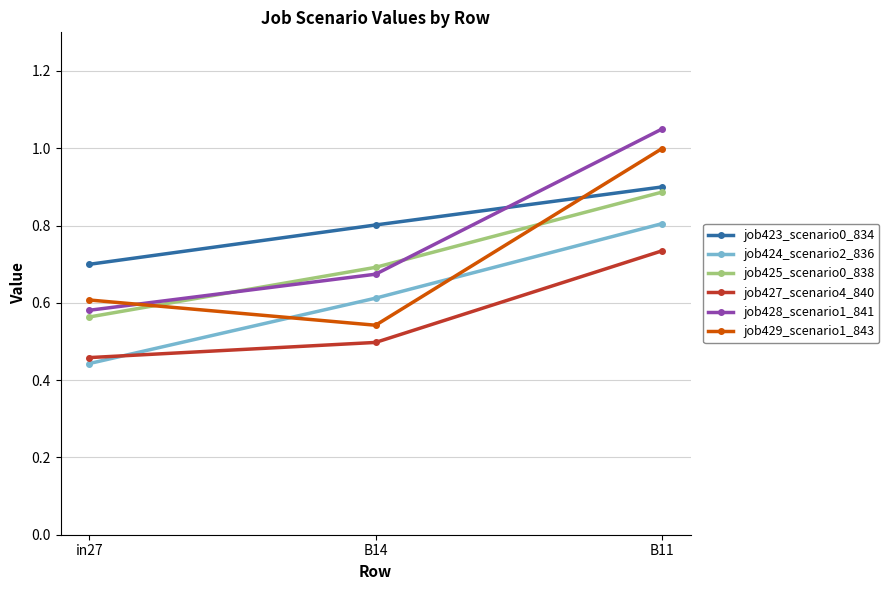

List the labels in order of job429_scenario1_843 value, smallest first.

B14, in27, B11